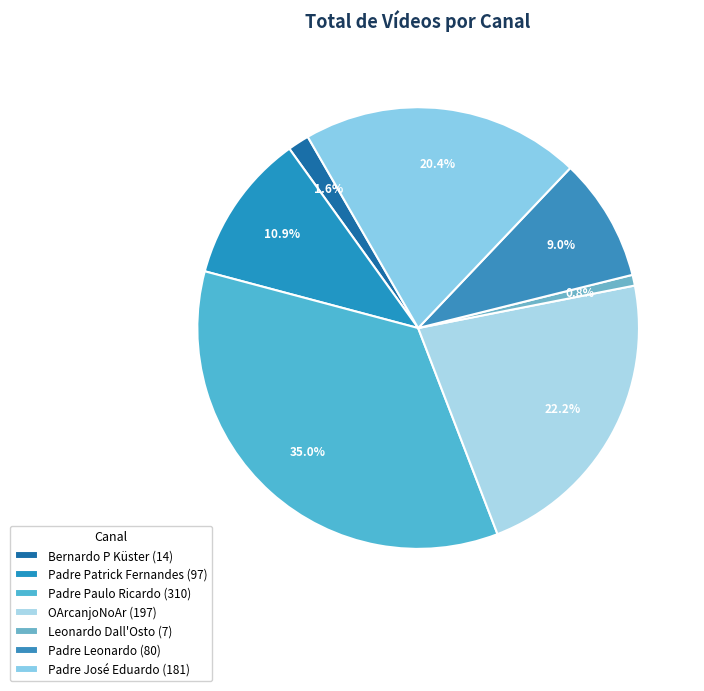

Is it true that OArcanjoNoAr is 13% of the pie?

False